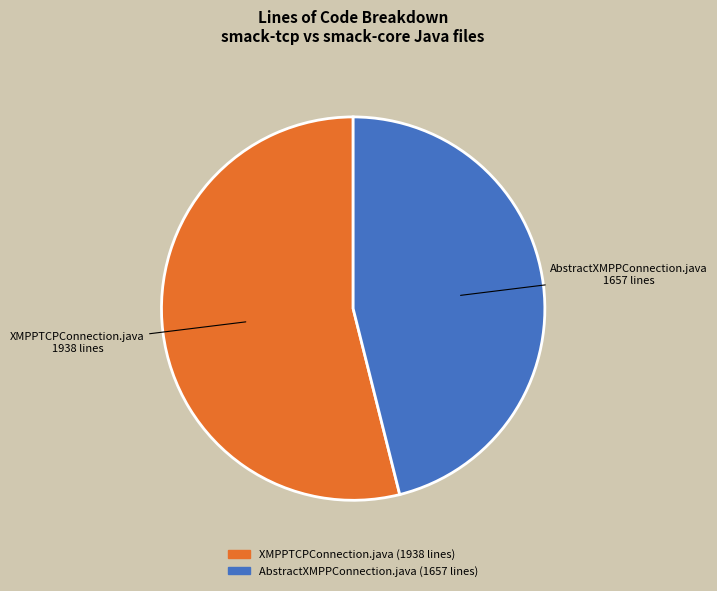

The AbstractXMPPConnection.java slice represents 46% of the pie. True or false?

True